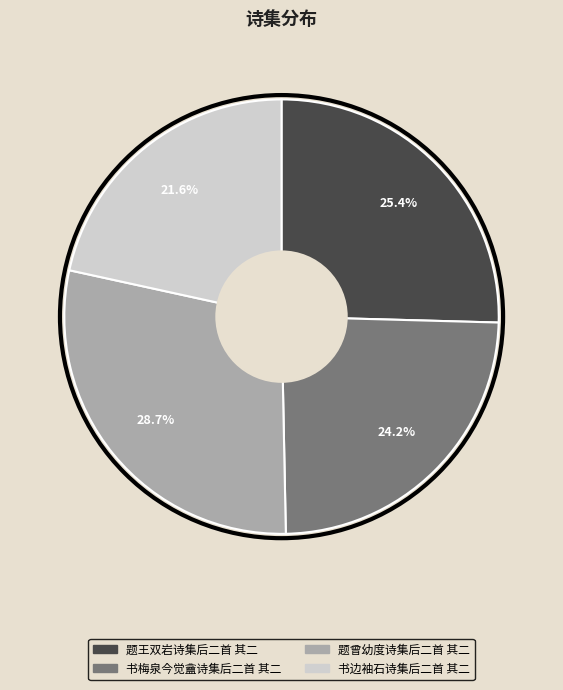

Approximately how many times larger is the value at 书梅泉今觉盦诗集后二首 其二 compared to 题王双岩诗集后二首 其二?

1.0